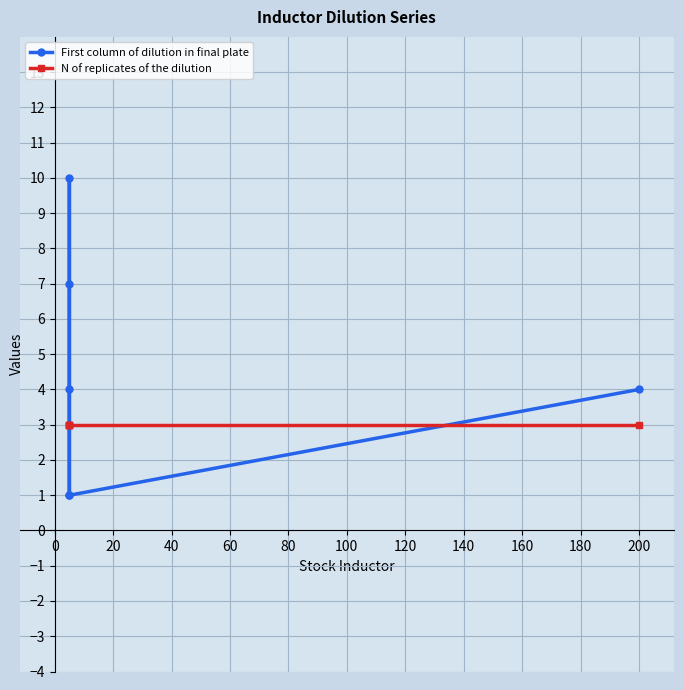

Reading left to right, transcribe all the data shown in this chart.

First column of dilution in final plate: 1	4	7	10	1	4
N of replicates of the dilution: 3	3	3	3	3	3